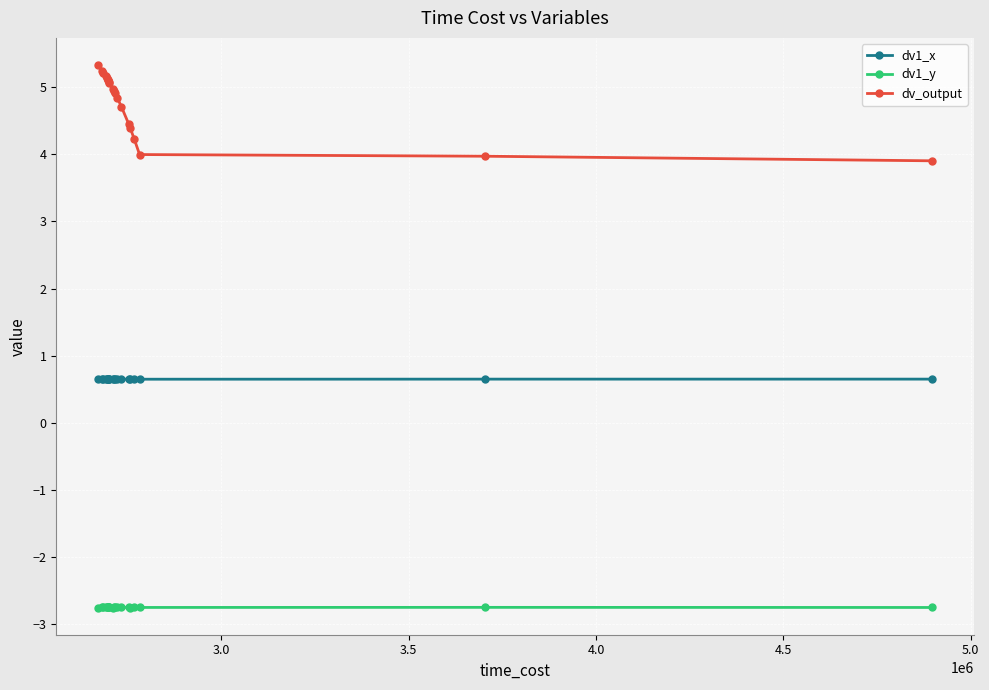

How many categories are shown in the chart?

20